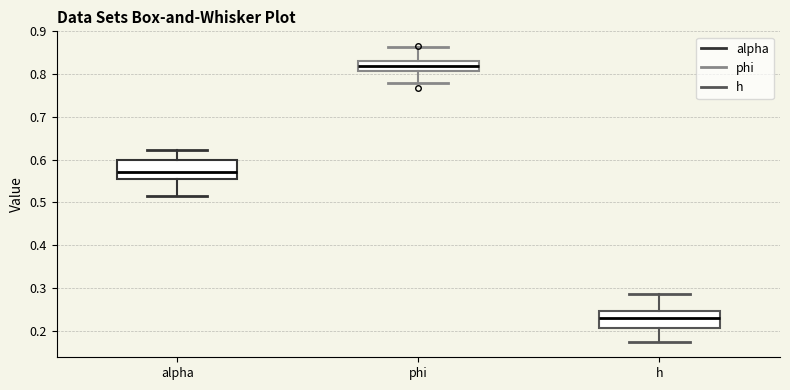

Reading left to right, read every box against the y-axis: the position of its median line, the range the box covers, and the ends of its whiskers. The values are not printed on the chart, so give them approximately, as read against the axis.

alpha: median 0.57, box 0.56 to 0.60, whiskers 0.52 to 0.62
phi: median 0.82, box 0.81 to 0.83, whiskers 0.78 to 0.86
h: median 0.23, box 0.21 to 0.25, whiskers 0.17 to 0.29